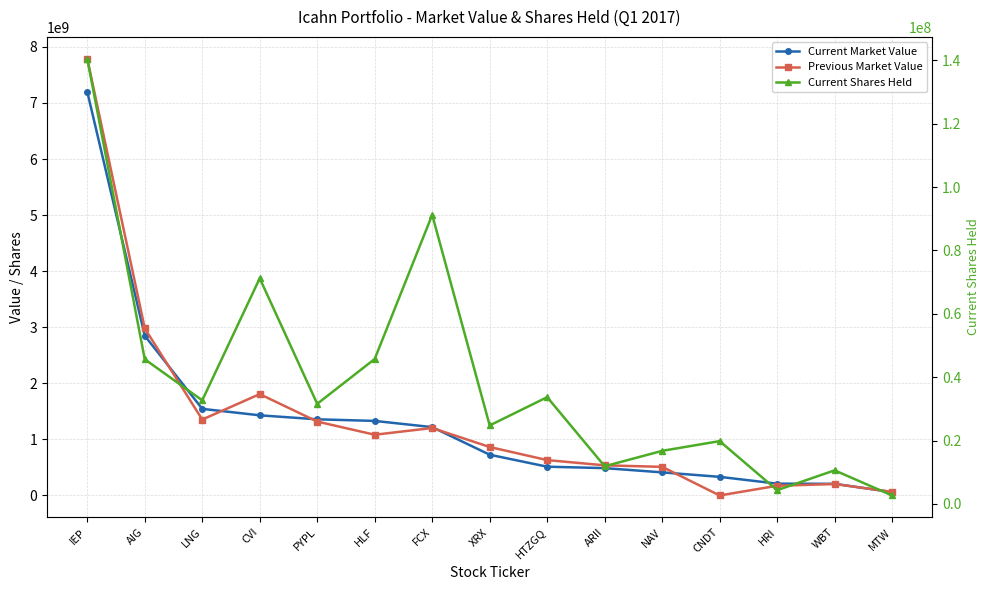

True or false: Current Shares Held and Current Market Value cross at least once.

False